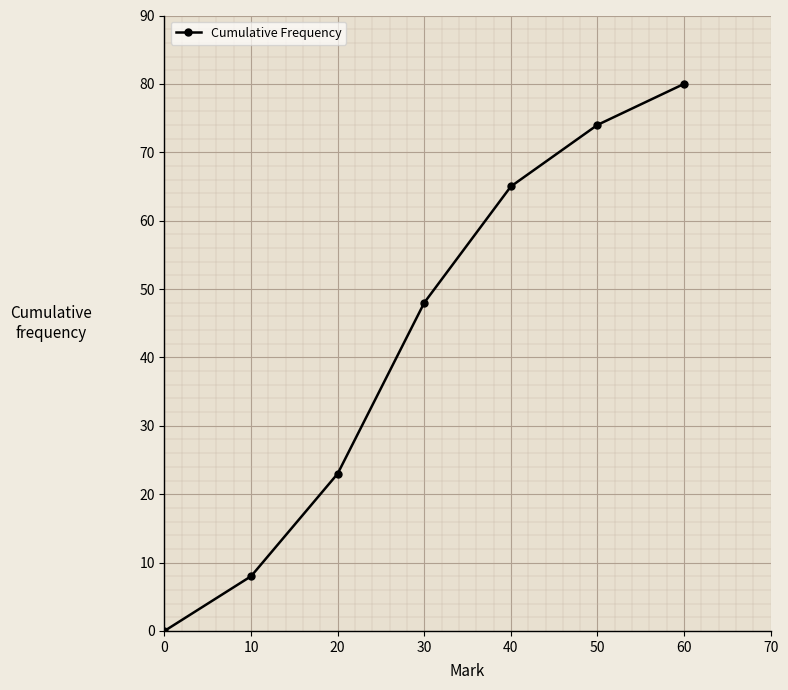

List the labels in order of value, smallest first.

0, 10, 20, 30, 40, 50, 60